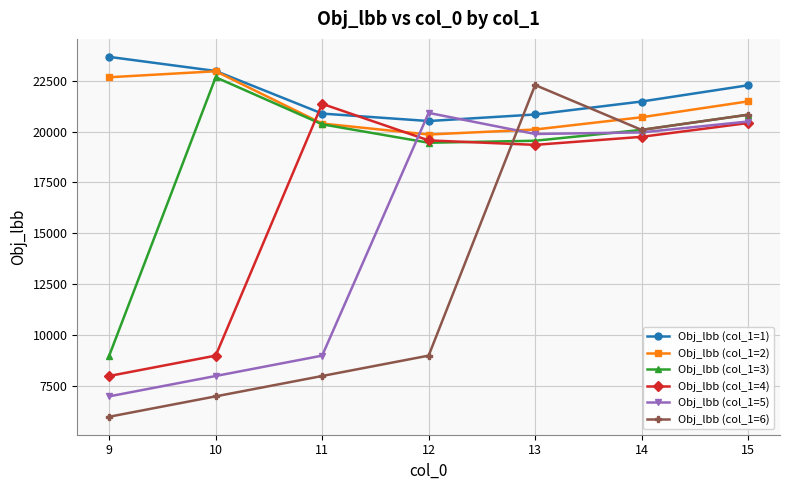

How many values in the Obj_lbb (col_1=4) series are below 19565?

3